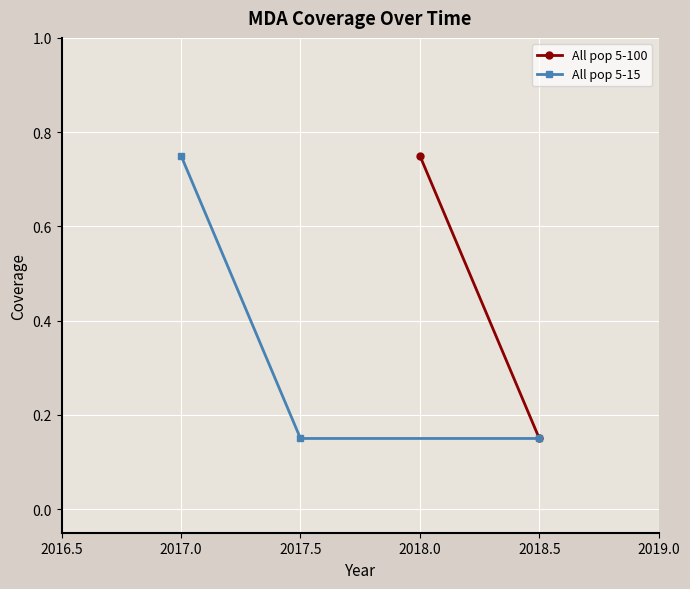

The value of All pop 5-15 at 2017.0 is 1.3. True or false?

False